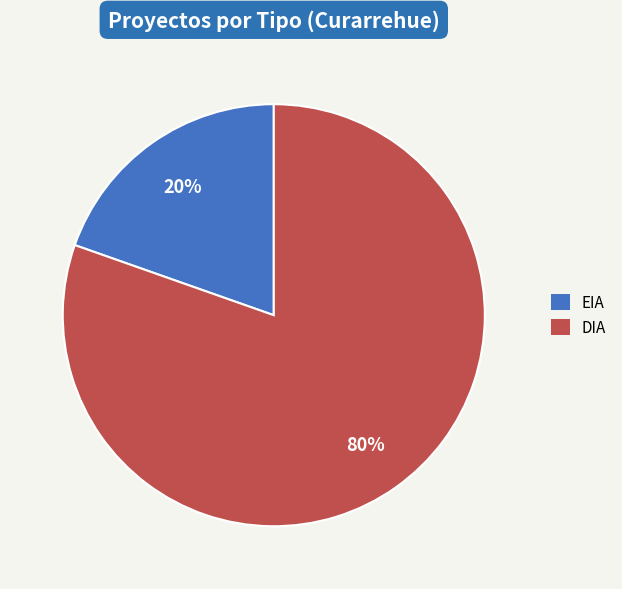

To the nearest percent, what is the combined percentage of DIA and EIA?

100%